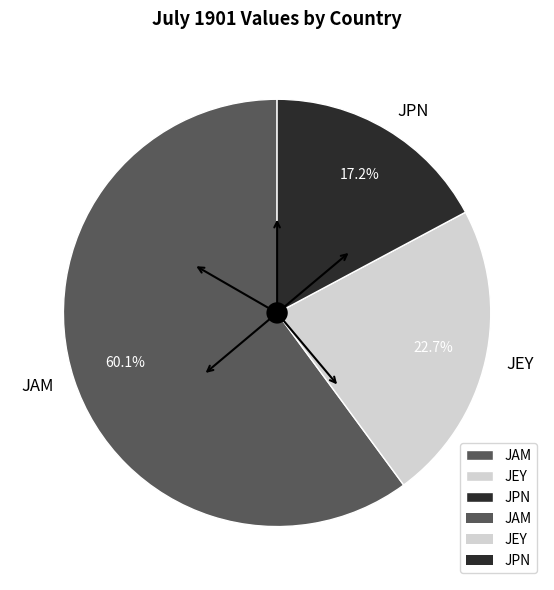

How many segments does this pie chart have?

3